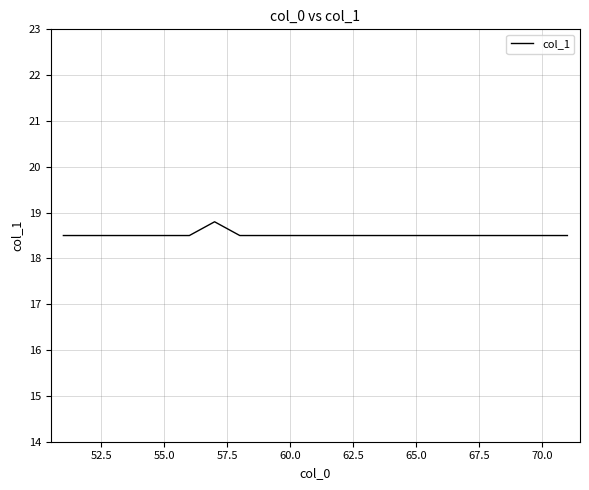

What is the difference between the maximum and minimum values?

0.3